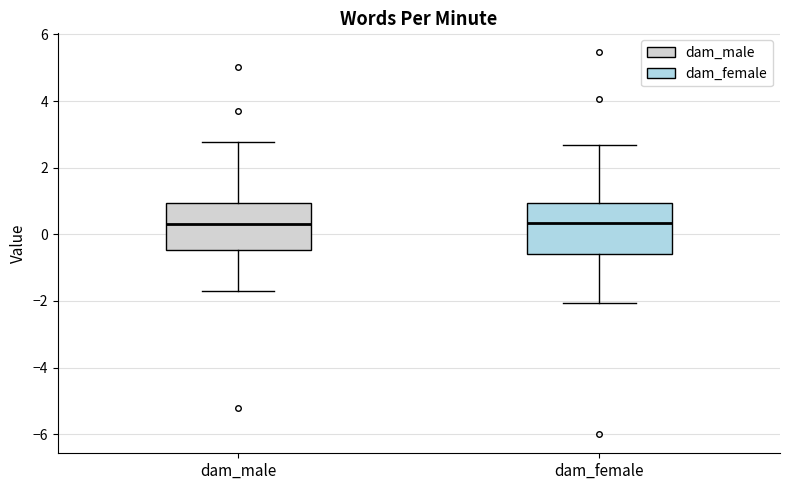

Reading left to right, transcribe this box plot: for each box, give where its median line is, the range the box spans, and where its two whiskers end, as read against the y-axis. The values are not printed on the chart, so give them approximately, as read against the axis.

dam_male: median 0.4, box -0.4 to 1.0, whiskers -1.6 to 2.8
dam_female: median 0.4, box -0.6 to 1.0, whiskers -2.0 to 2.6